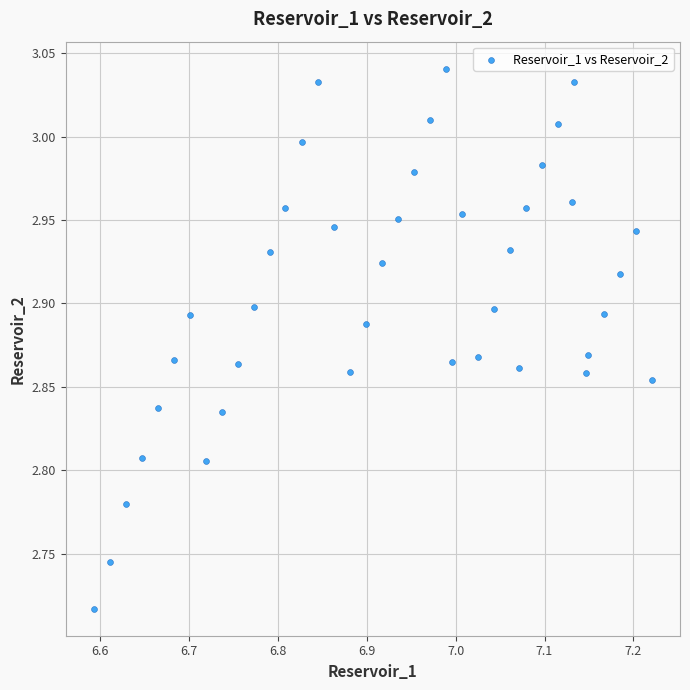

What is the range of Y values (max minus min)?

0.3